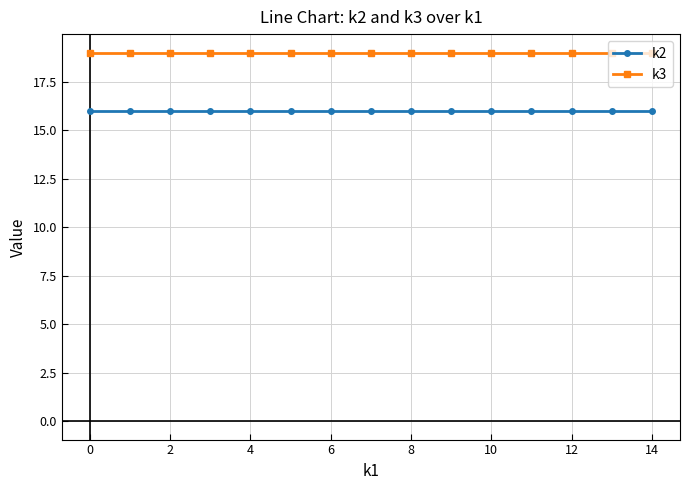

What is the value of the k3 point at the 12th from the left?

19